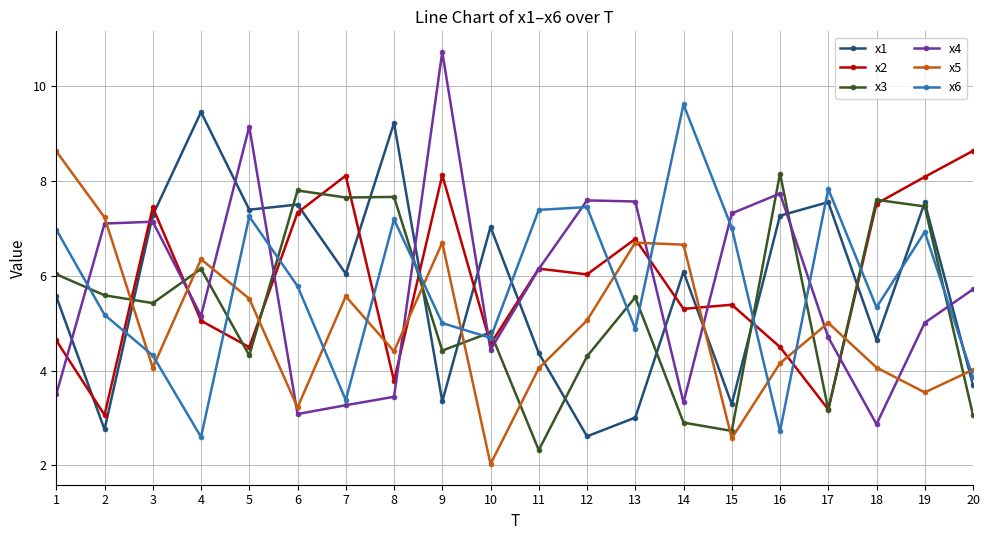

What value does the x3 series have at 5?

4.3